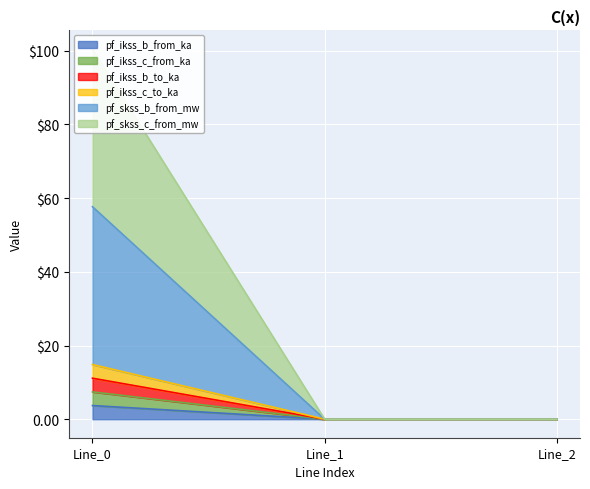

How many distinct data groups are displayed?

6